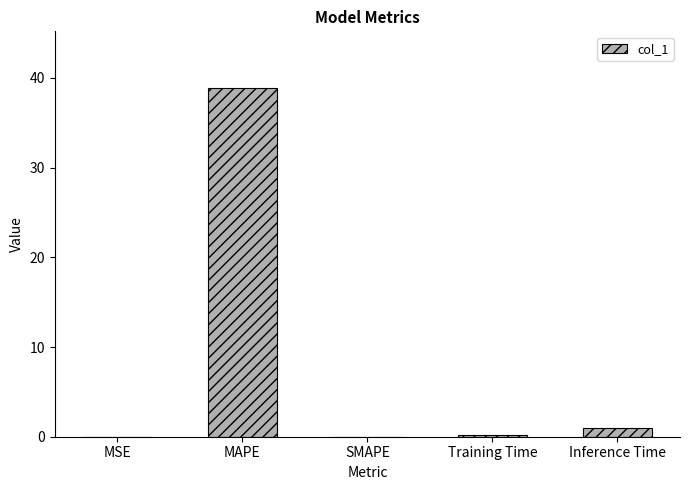

What is the maximum value shown in the chart?

38.9